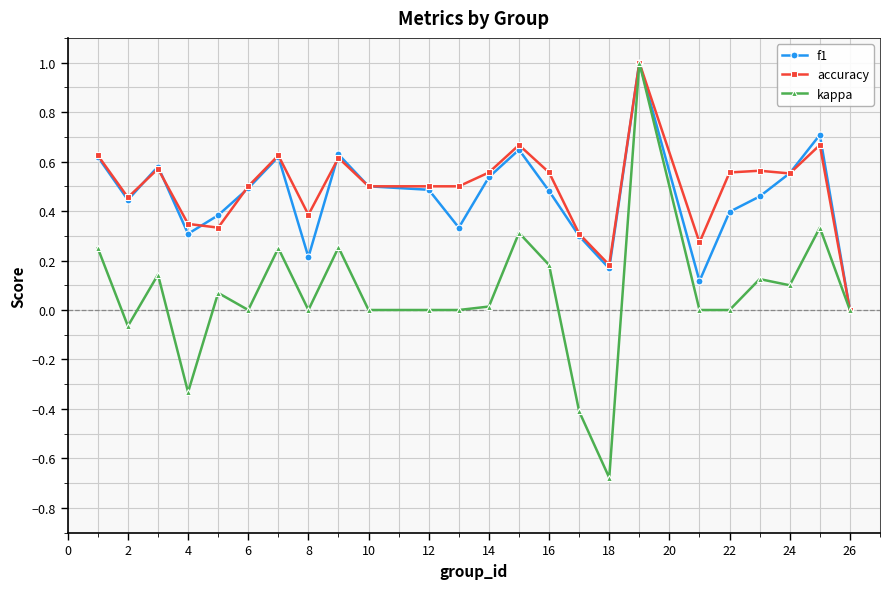

Which series has the largest range (max minus min)?

kappa